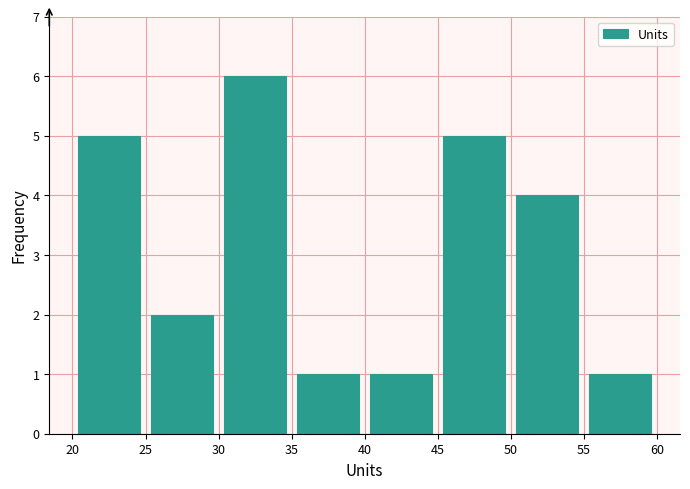

How tall is the bar that spans 20 to 25 on the x-axis? The values are not printed on the chart, so give them approximately, as read against the axis.

5